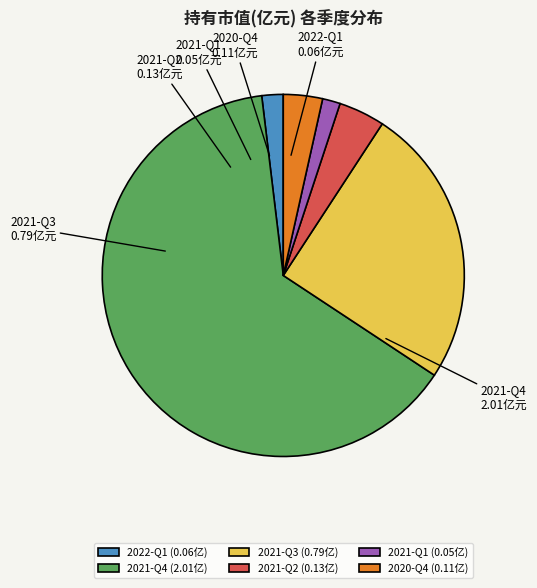

Which has a higher value, 2021-Q1 or 2021-Q3?

2021-Q3